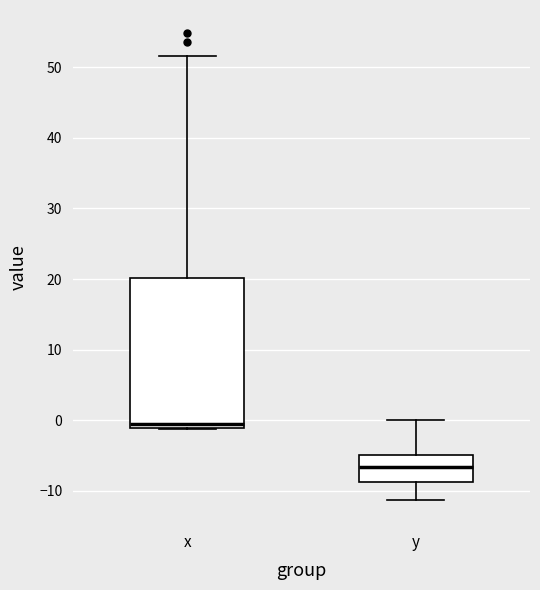

Reading left to right, read every box against the y-axis: the position of its median line, the range the box covers, and the ends of its whiskers. The values are not printed on the chart, so give them approximately, as read against the axis.

x: median 0, box -1 to 20, whiskers -1 to 52
y: median -7, box -9 to -5, whiskers -11 to 0